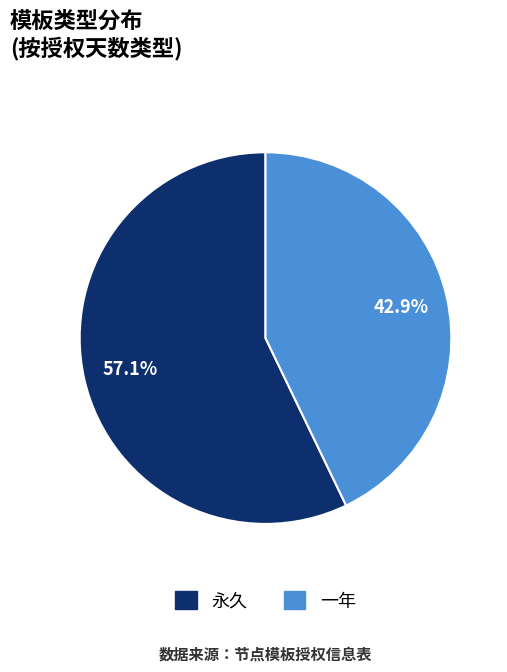

Which category accounts for the majority?

永久